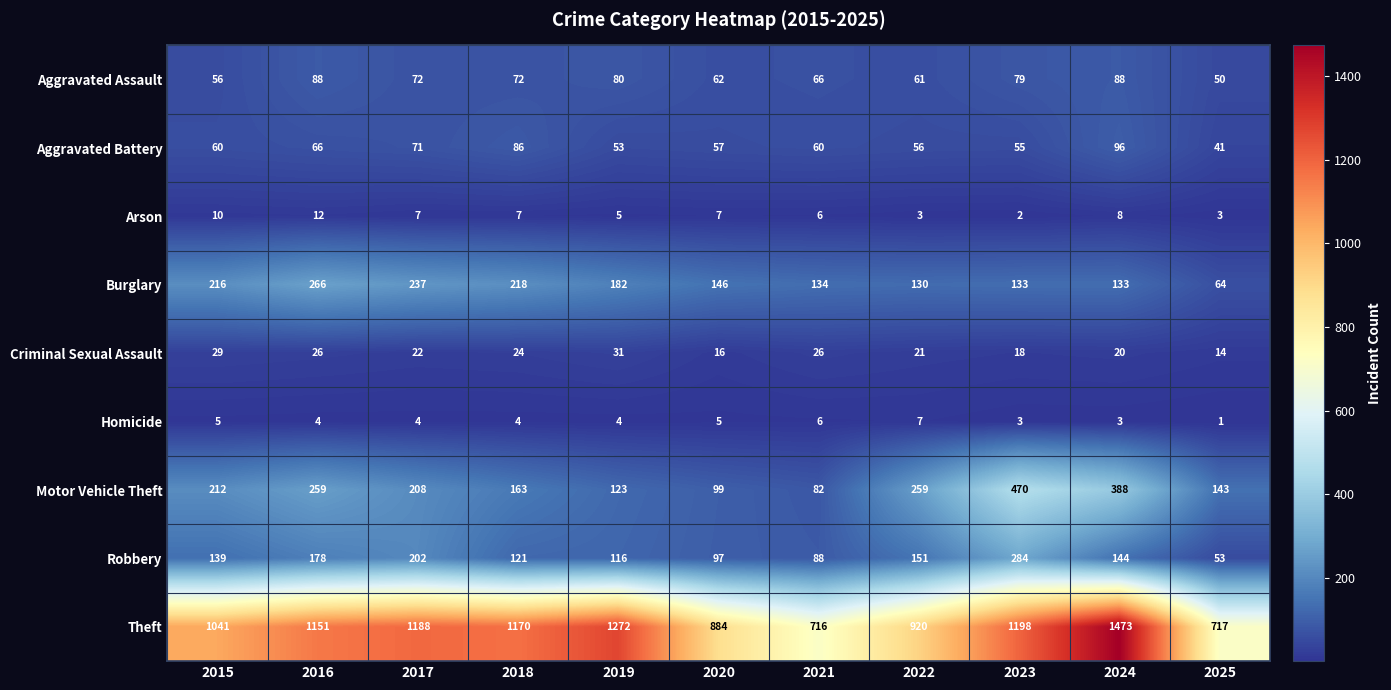

How many Arson values are between 3 and 8?

8